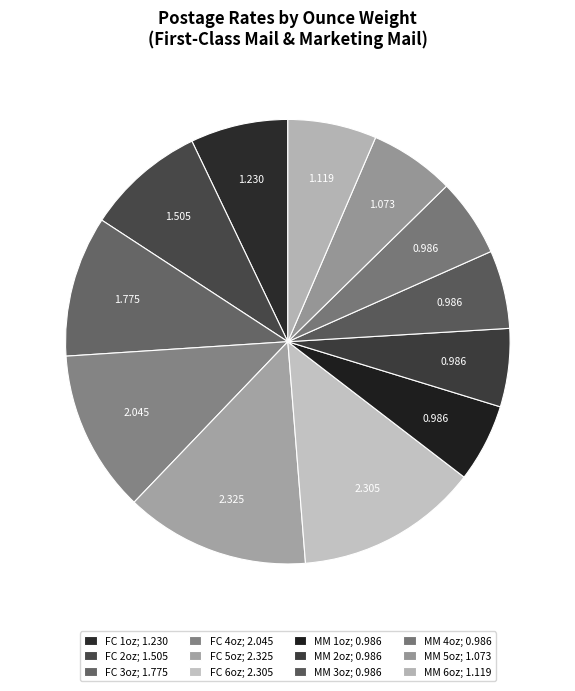

Count the number of slices in the pie.

12